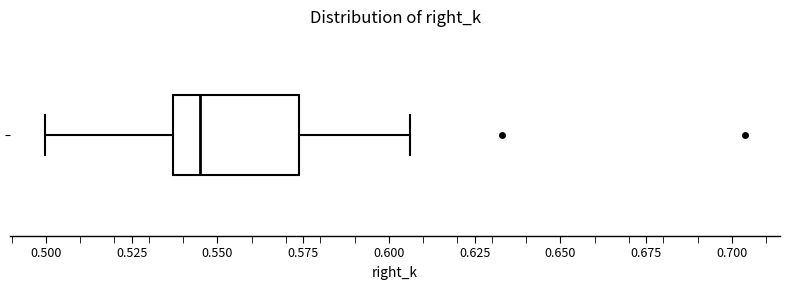

Read this box plot against the x-axis: the position of the median line, the range covered by the box, and the ends of both whiskers. The values are not printed on the chart, so give them approximately, as read against the axis.

median 0.545, box 0.535 to 0.575, whiskers 0.500 to 0.605